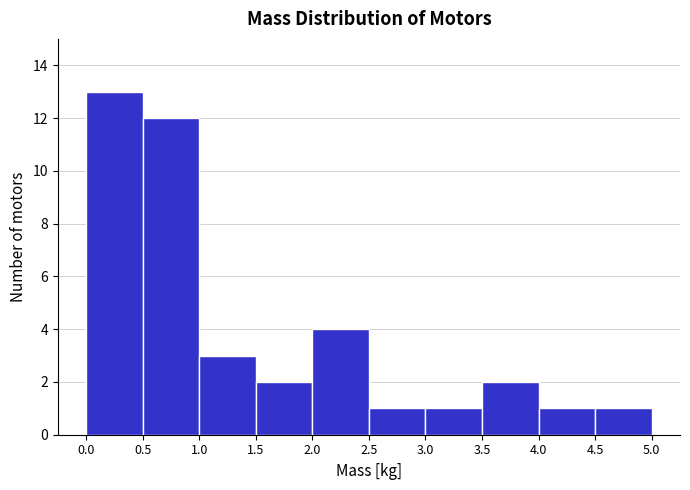

Reading left to right, transcribe this chart: for each bar, give the range it covers on the x-axis and its height. The values are not printed on the chart, so give them approximately, as read against the axis.

0.0 to 0.5: 13
0.5 to 1.0: 12
1.0 to 1.5: 3
1.5 to 2.0: 2
2.0 to 2.5: 4
2.5 to 3.0: 1
3.0 to 3.5: 1
3.5 to 4.0: 2
4.0 to 4.5: 1
4.5 to 5.0: 1